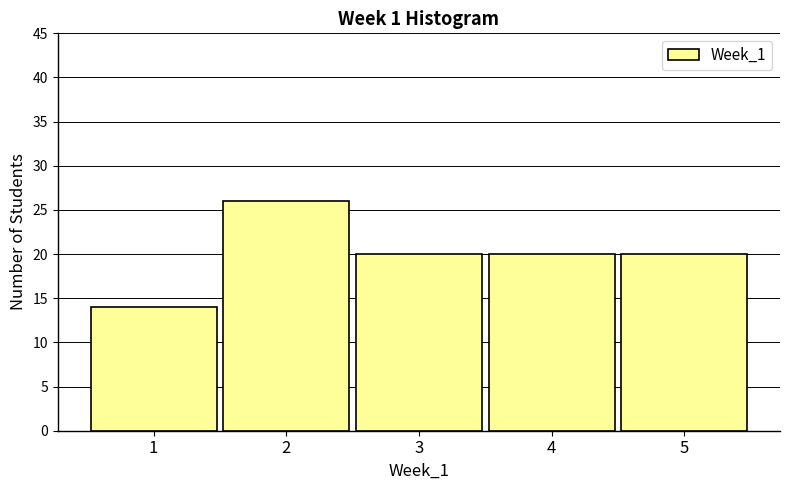

What is the height of the bar covering 4.5 to 5.5 on the x-axis? The values are not printed on the chart, so give them approximately, as read against the axis.

20